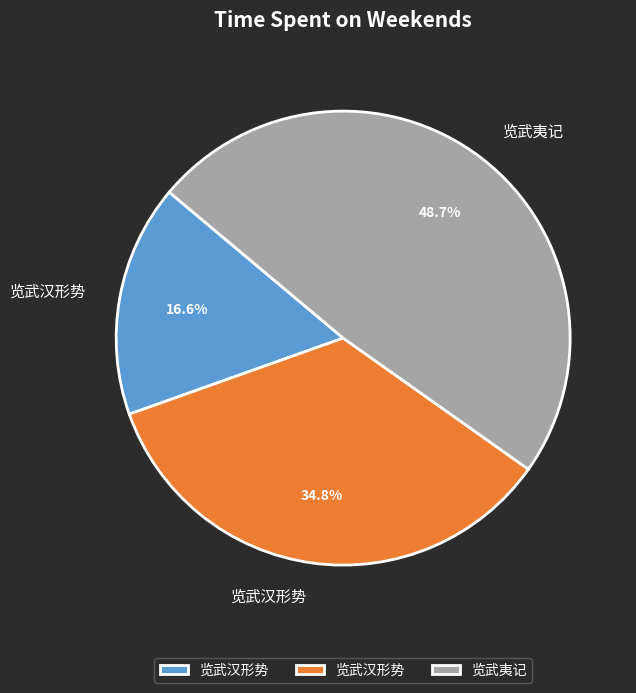

Is there a majority slice in this chart?

No